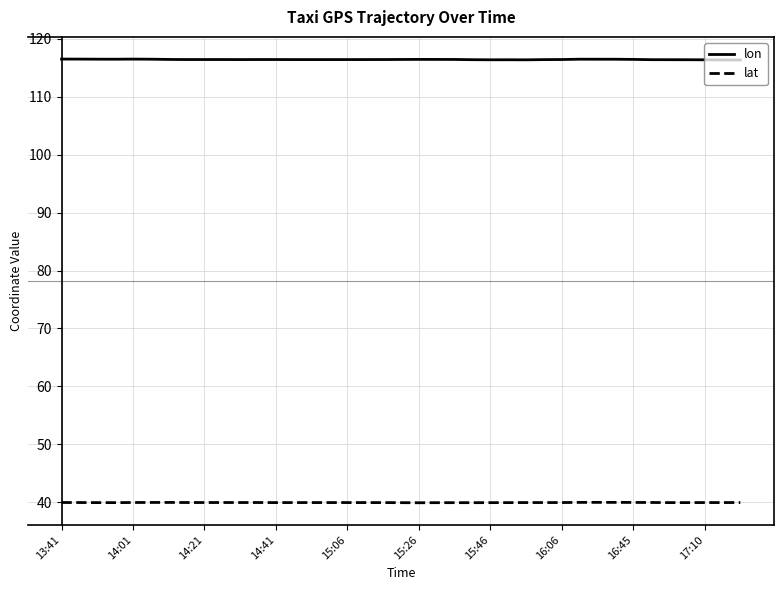

Which series has the largest total across all categories?

lon